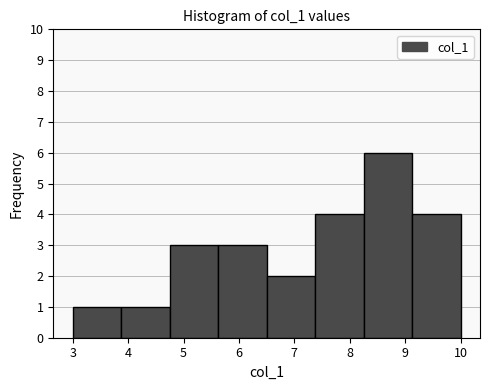

How tall is the bar that spans 6.5 to 7.4 on the x-axis? Neither the bar edges nor the heights are printed on the chart, so give them approximately, as read against the axes.

2